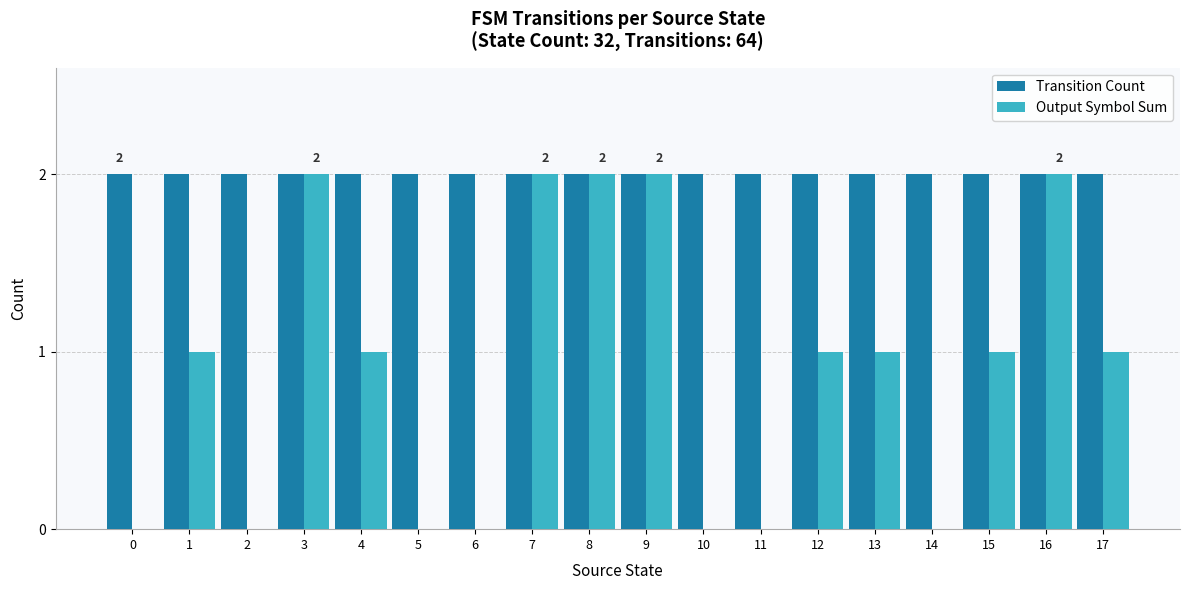

The value of Output Symbol Sum at 0 is 0. True or false?

True